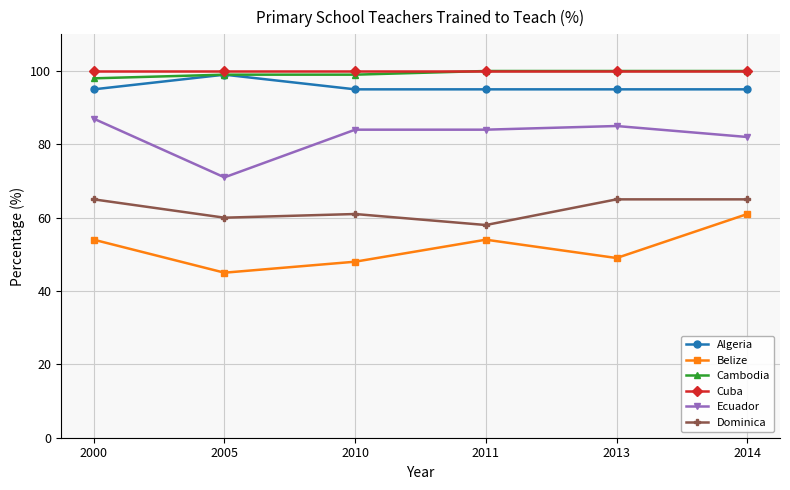

True or false: Algeria and Belize cross at least once.

False